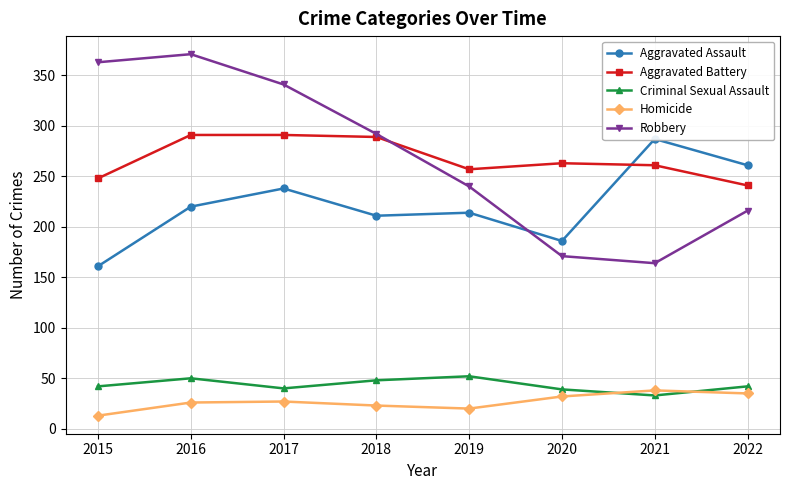

What is the difference between the second highest and second lowest values in the Aggravated Battery series?

43